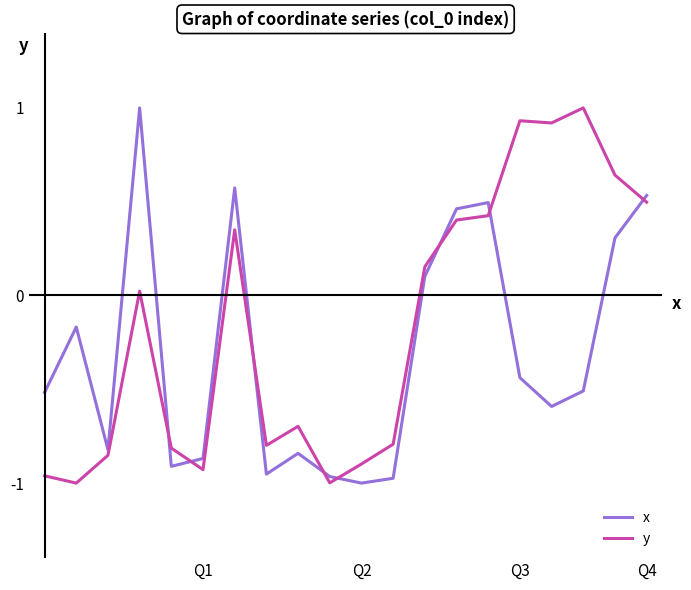

How many values in y are below zero?

10